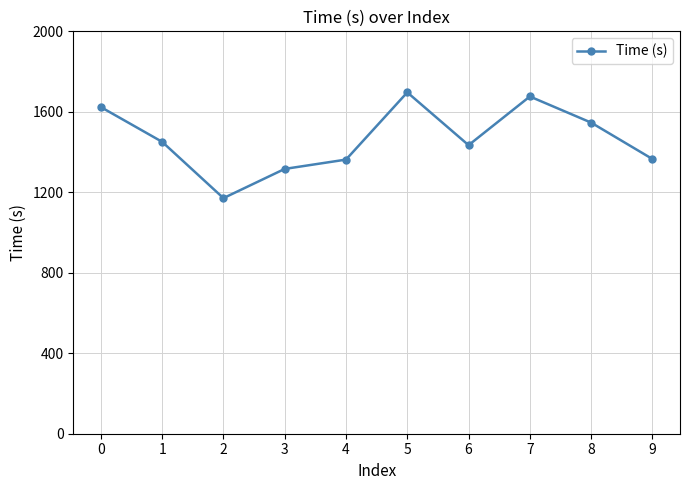

What is the ratio of the value at 6 to the value at 5?

0.8